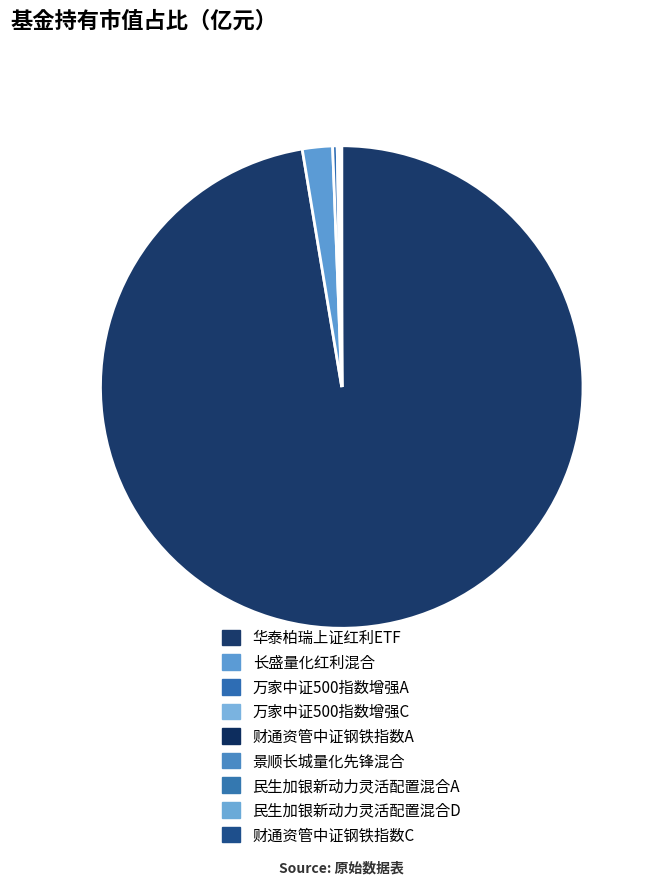

How many slices are in this pie chart?

9